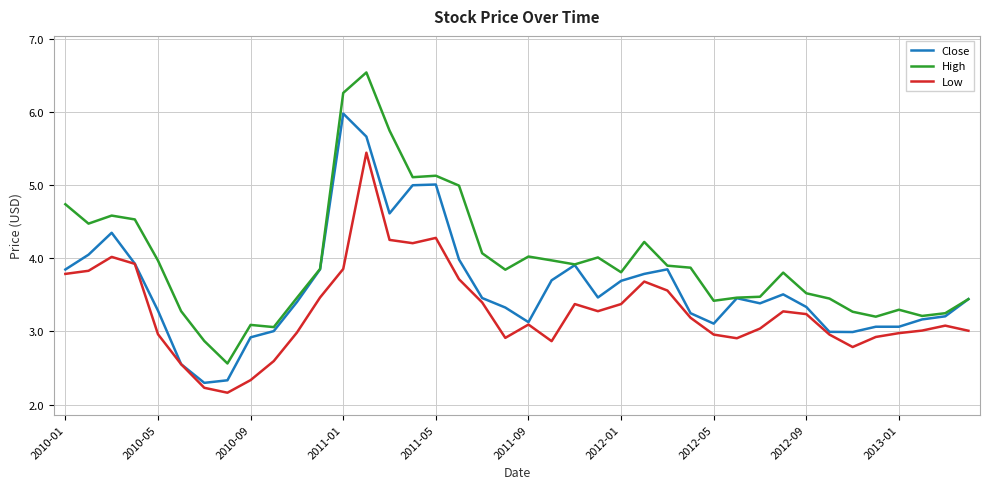

How many series are shown in this chart?

3